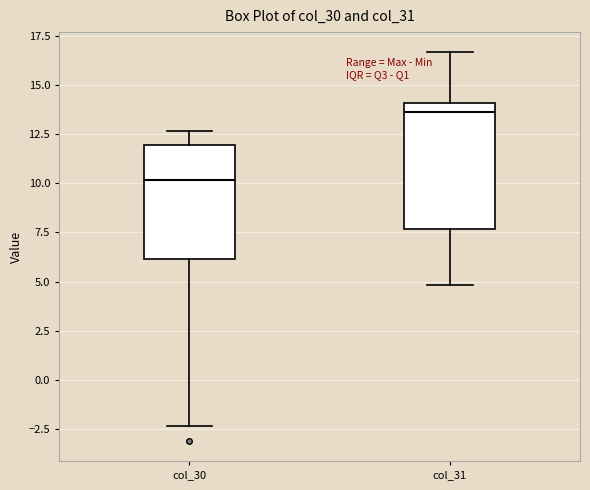

Reading left to right, transcribe this box plot: for each box, give where its median line is, the range the box spans, and where its two whiskers end, as read against the y-axis. The values are not printed on the chart, so give them approximately, as read against the axis.

col_30: median 10.0, box 6.0 to 12.0, whiskers -2.5 to 12.5
col_31: median 13.5, box 7.5 to 14.0, whiskers 5.0 to 16.5